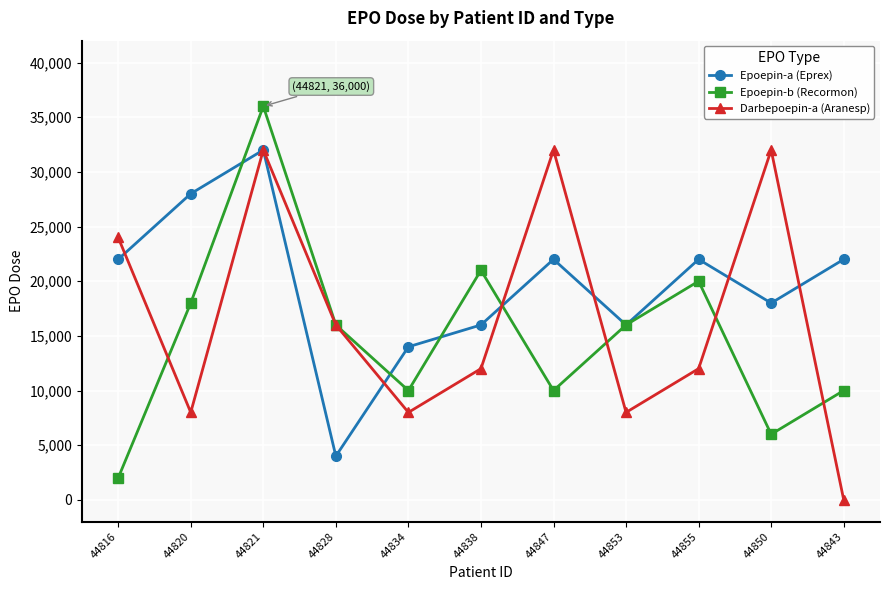

Rank the series by their average value, from lowest to highest.

Epoepin-b (Recormon), Darbepoepin-a (Aranesp), Epoepin-a (Eprex)